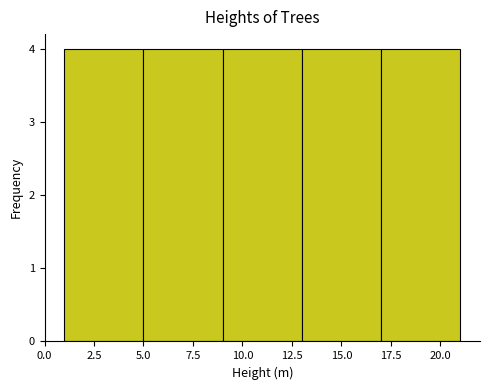

What is the height of the bar covering 13 to 17 on the x-axis? The values are not printed on the chart, so give them approximately, as read against the axis.

4